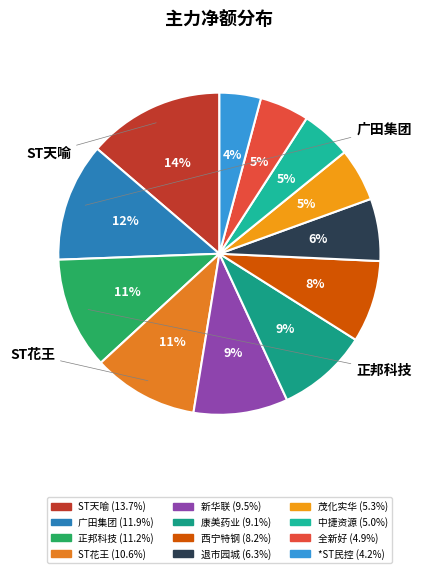

How many segments does this pie chart have?

12